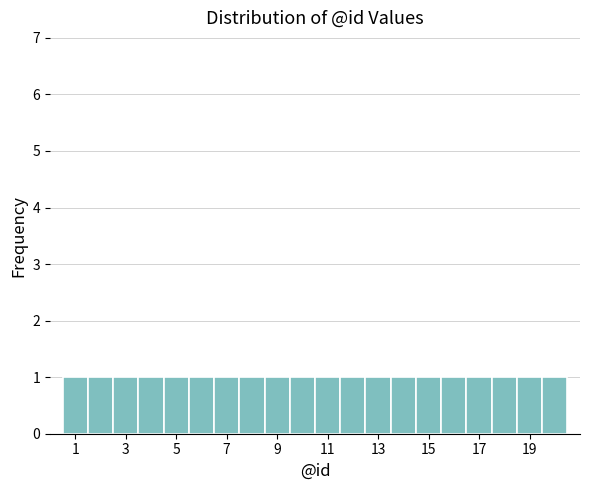

Reading left to right, list every bar in this chart as the range it spans on the x-axis followed by its height. Neither the bar edges nor the heights are printed on the chart, so give them approximately, as read against the axes.

0.5 to 1.5: 1
1.5 to 2.5: 1
2.5 to 3.5: 1
3.5 to 4.5: 1
4.5 to 5.5: 1
5.5 to 6.5: 1
6.5 to 7.5: 1
7.5 to 8.5: 1
8.5 to 9.5: 1
9.5 to 10.5: 1
10.5 to 11.5: 1
11.5 to 12.5: 1
12.5 to 13.5: 1
13.5 to 14.5: 1
14.5 to 15.5: 1
15.5 to 16.5: 1
16.5 to 17.5: 1
17.5 to 18.5: 1
18.5 to 19.5: 1
19.5 to 20.5: 1